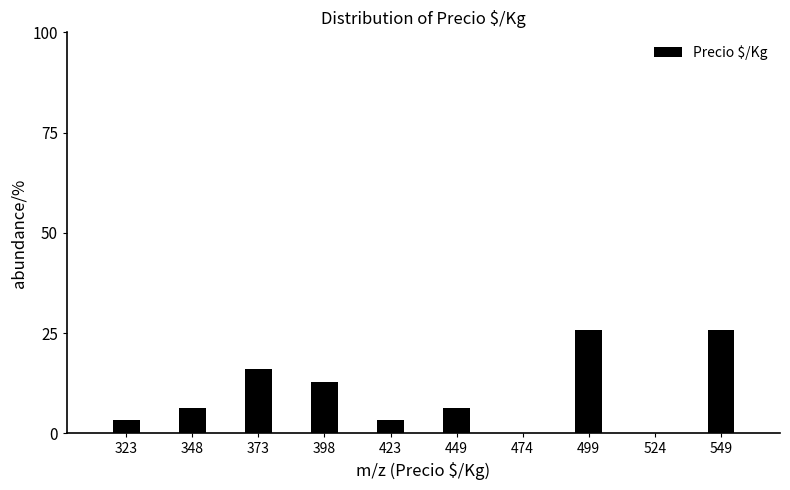

Reading right to left, transcribe all the data shown in this chart.

549=25.8	524=0.0	499=25.8	474=0.0	449=6.5	423=3.2	398=12.9	373=16.1	348=6.5	323=3.2